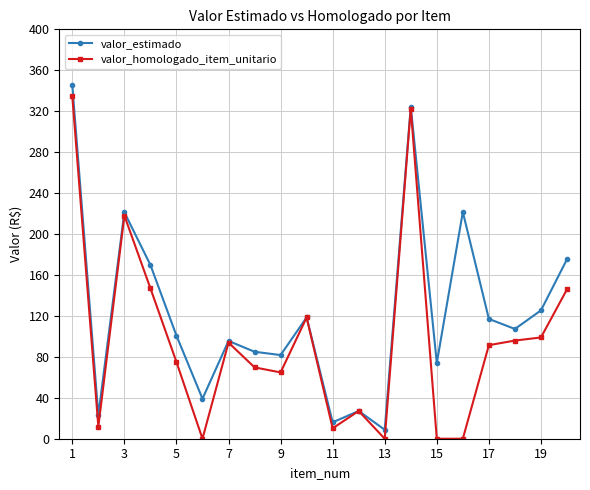

Which series has the largest total across all categories?

valor_estimado